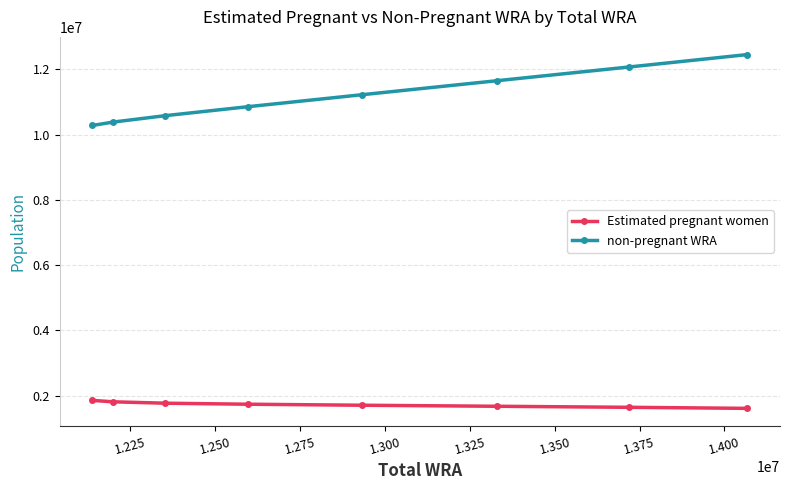

What is the highest value of the non-pregnant WRA series?

12453027.8